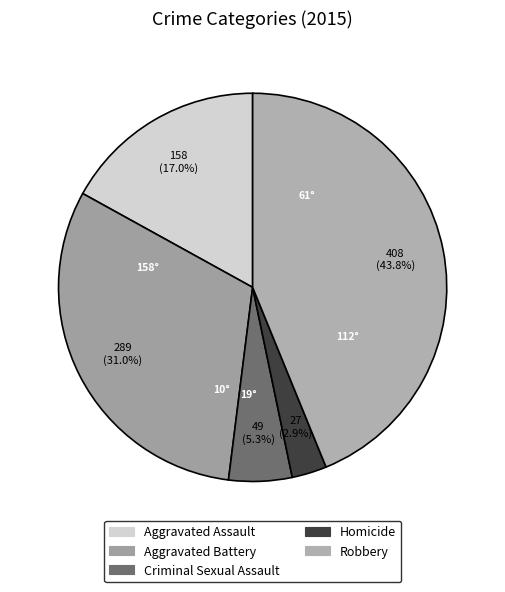

How many slices are in this pie chart?

5